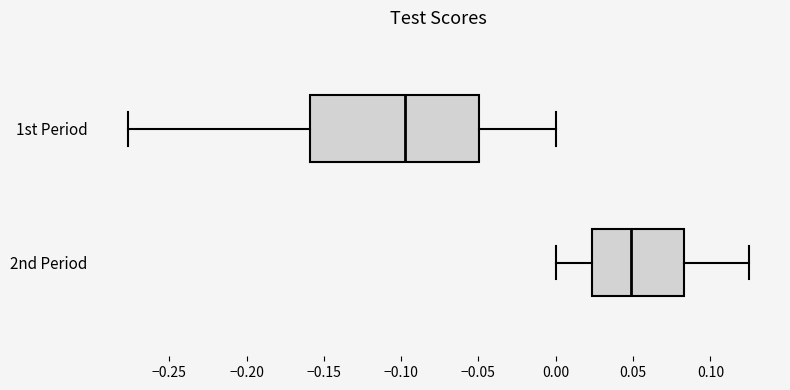

Reading bottom to top, read every box against the x-axis: the position of its median line, the range the box covers, and the ends of its whiskers. The values are not printed on the chart, so give them approximately, as read against the axis.

2nd Period: median 0.050, box 0.025 to 0.085, whiskers 0.000 to 0.125
1st Period: median -0.095, box -0.160 to -0.050, whiskers -0.275 to 0.000